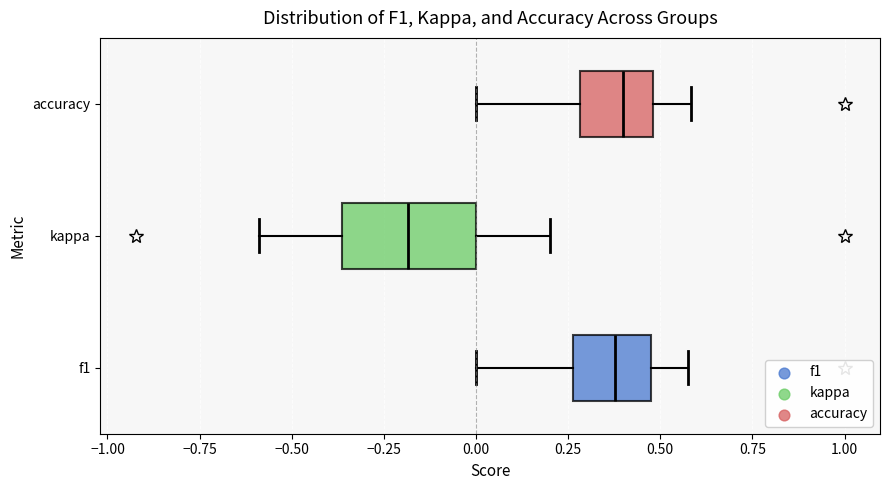

Where is the right edge of the box for accuracy on the x-axis? The values are not printed on the chart, so give them approximately, as read against the axis.

0.50